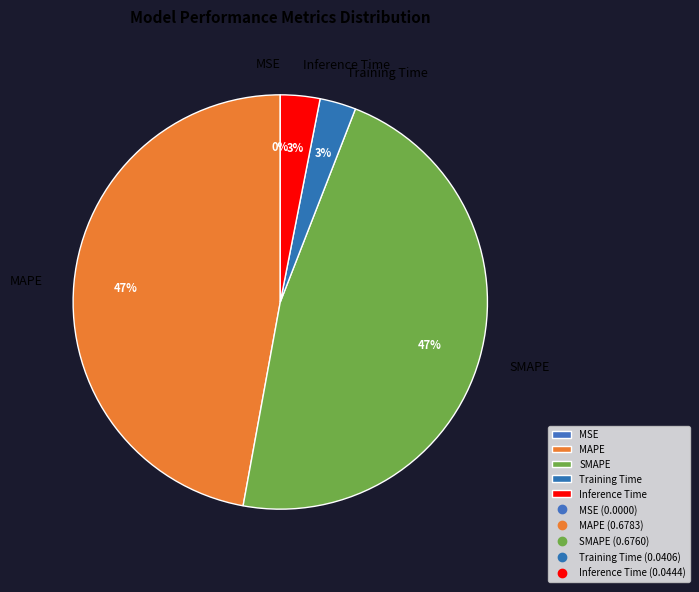

To the nearest percent, what is the average slice percentage?

20%